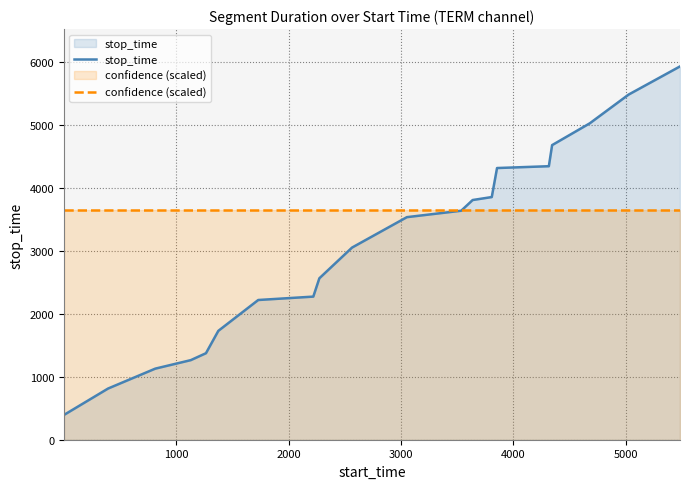

Does the chart display data point markers on the line(s)?

No